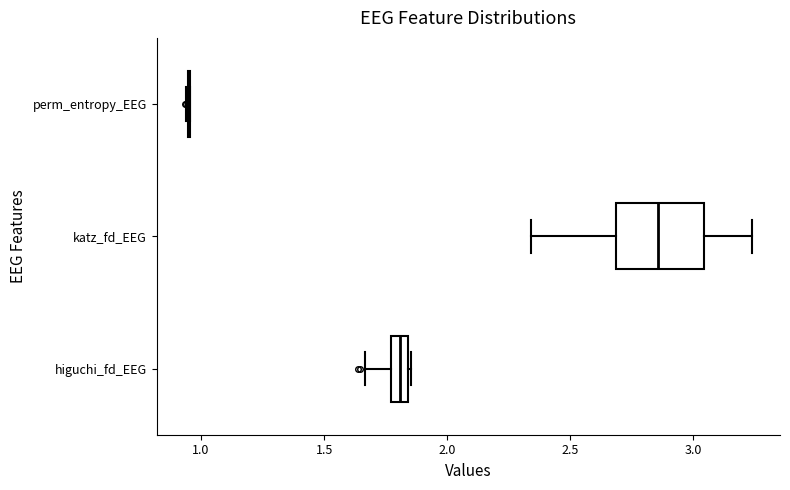

Where does the median line of the box for katz_fd_EEG sit on the x-axis? The values are not printed on the chart, so give them approximately, as read against the axis.

2.85